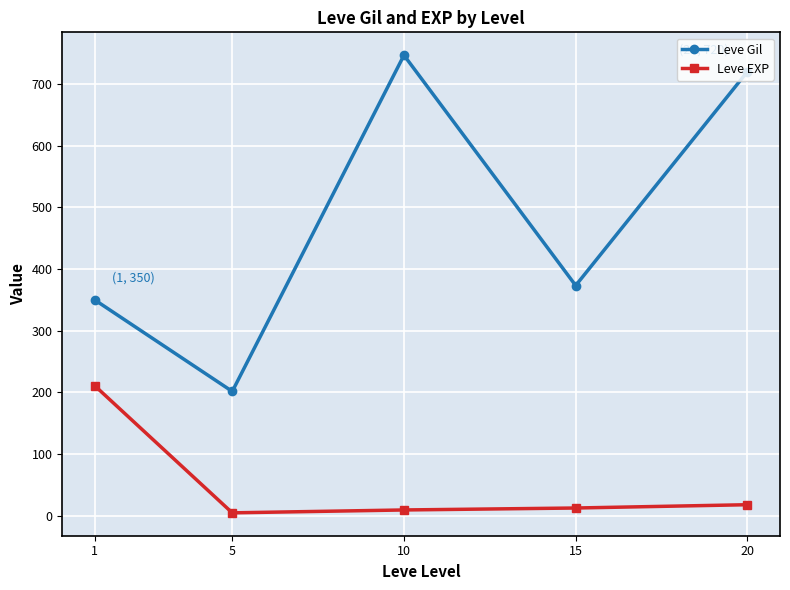

In Leve Gil, how many points are lower than both neighbors (excluding endpoints)?

2